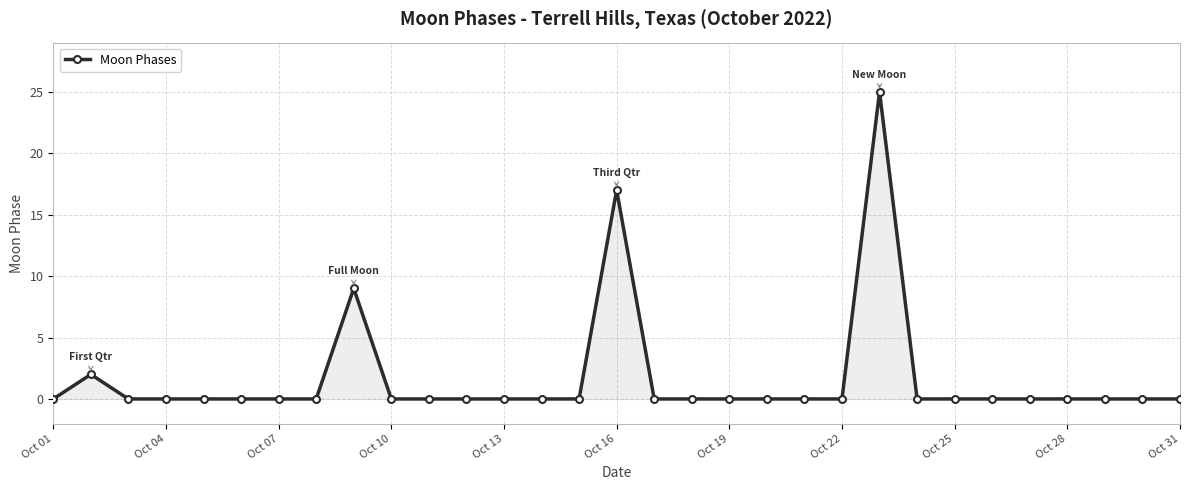

Reading left to right, list all the values displayed in this chart.

0	2	0	0	0	0	0	0	9	0	0	0	0	0	0	17	0	0	0	0	0	0	25	0	0	0	0	0	0	0	0